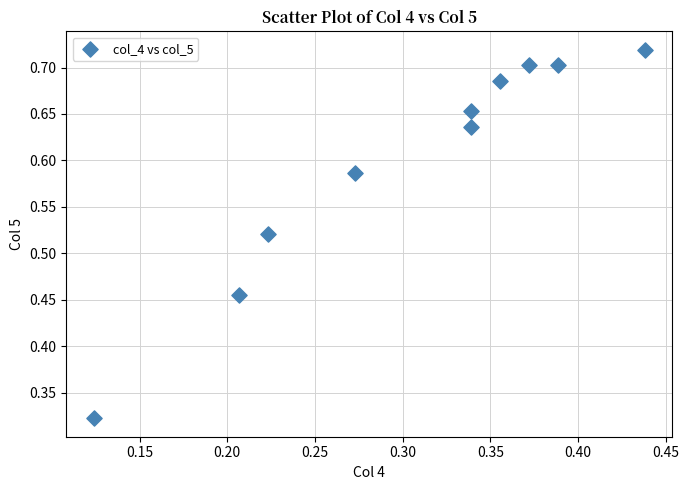

What is the range of Y values (max minus min)?

0.4